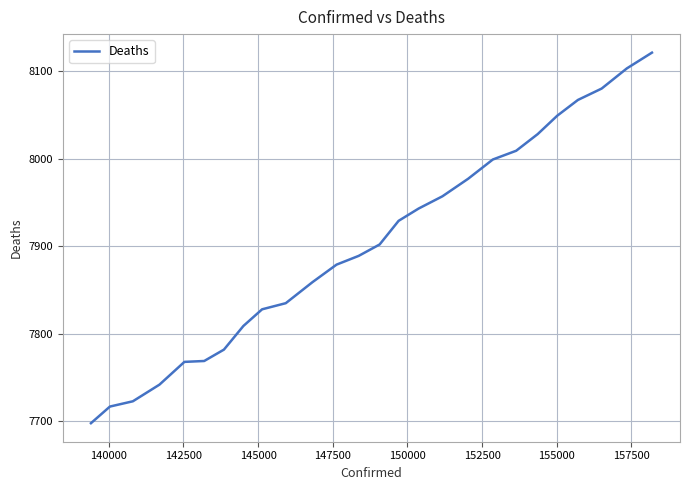

What is the greatest value displayed?

8121